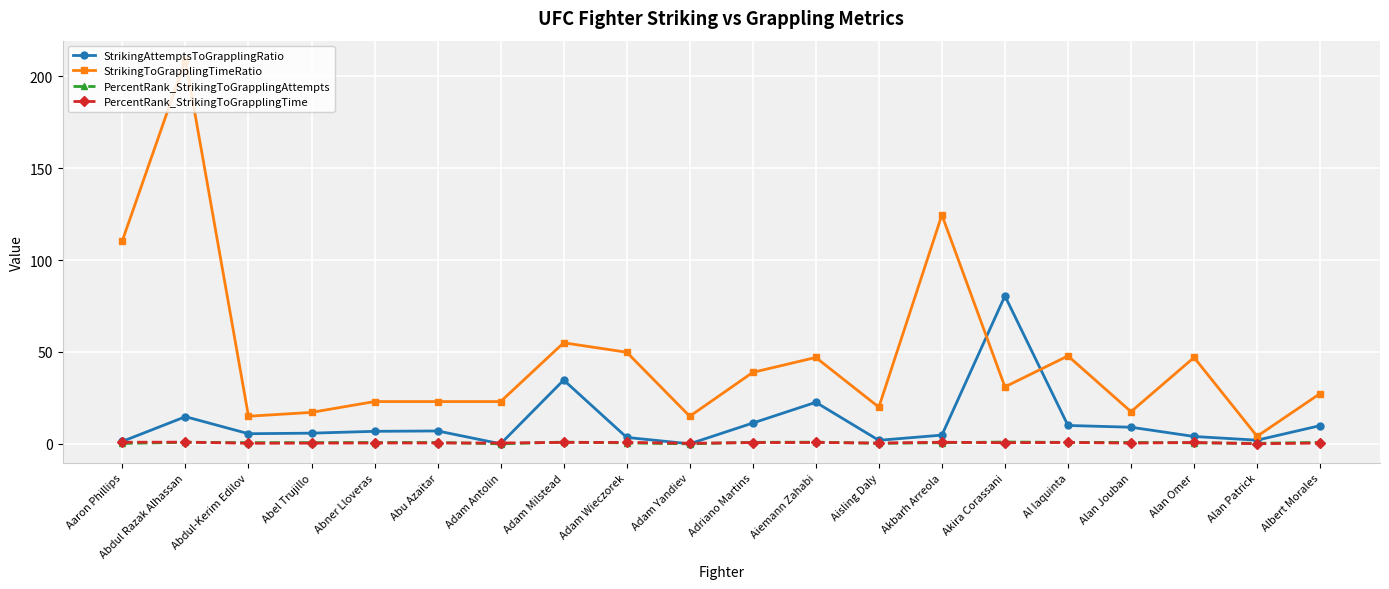

At which category is the sum across all series the highest?

Abdul Razak Alhassan